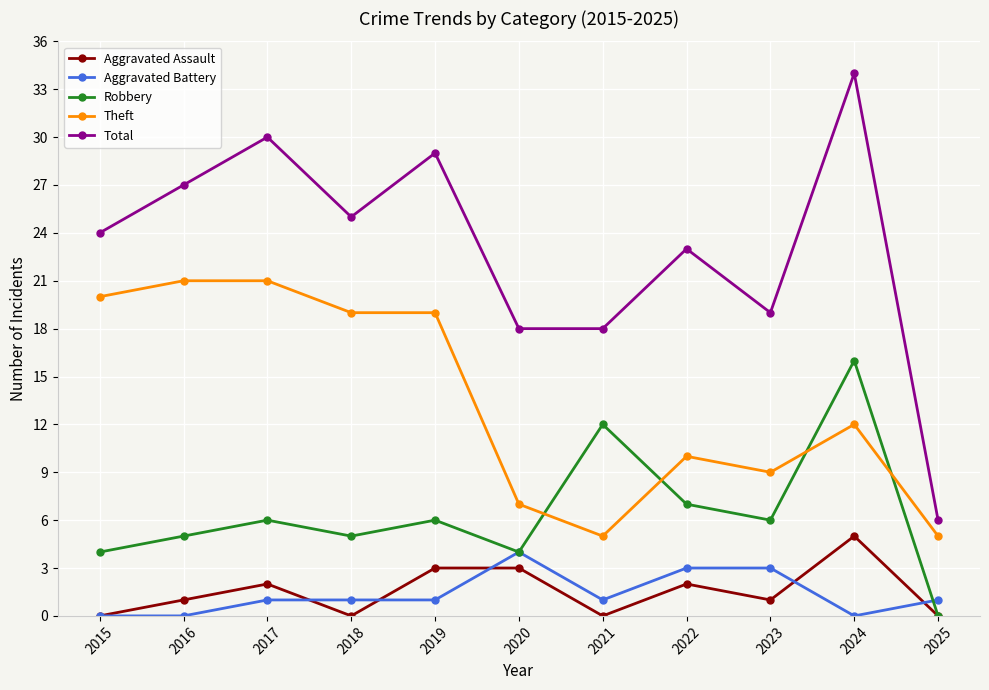

True or false: Aggravated Assault has more than 0 points higher than both neighbors.

True